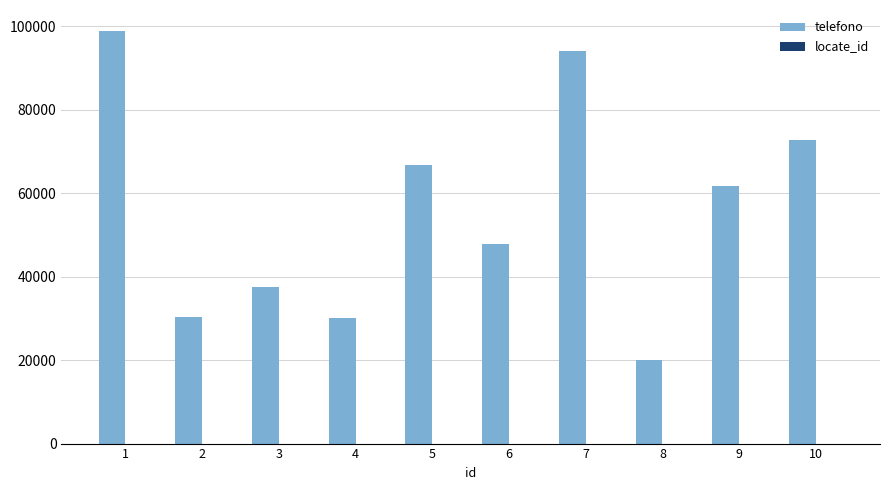

What is the average value of the telefono series?

55974